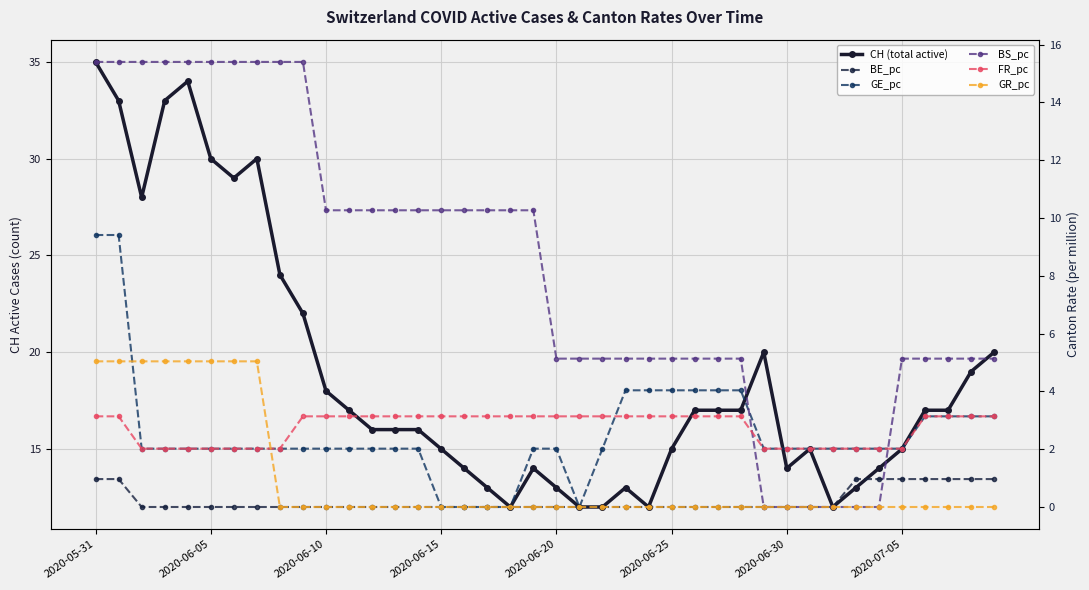

The BS_pc series shows 5.1 at 21. True or false?

True